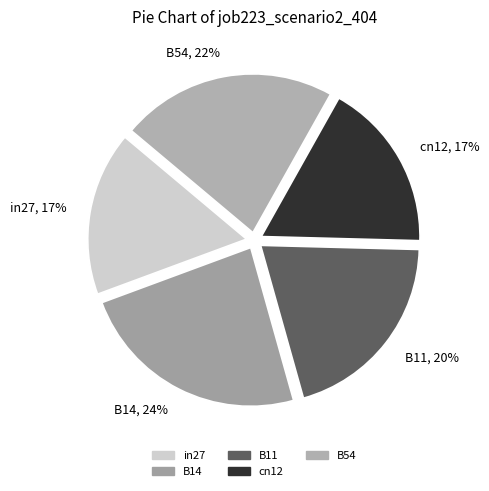

Between B14 and cn12, which is larger?

B14